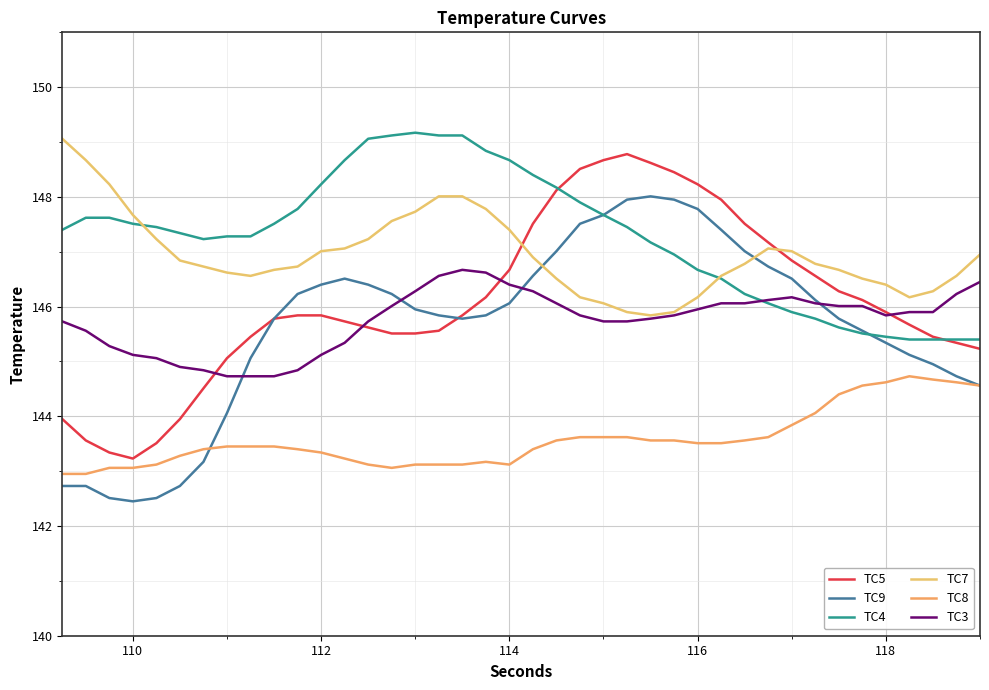

At which category does TC5 reach its first local valley?

110